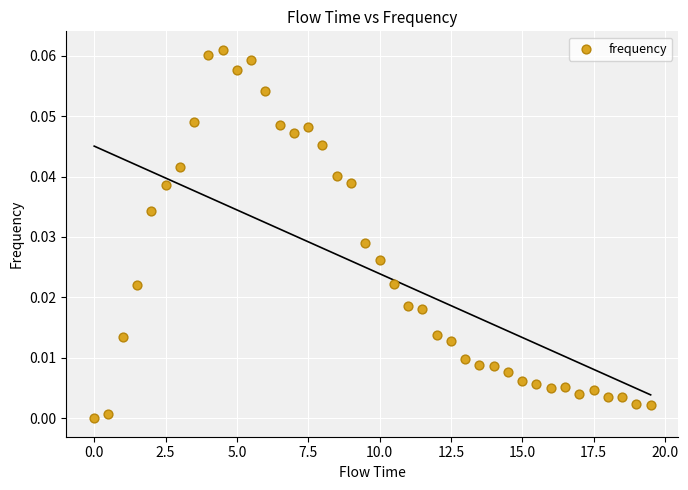

What is the range of X values (max minus min)?

19.5